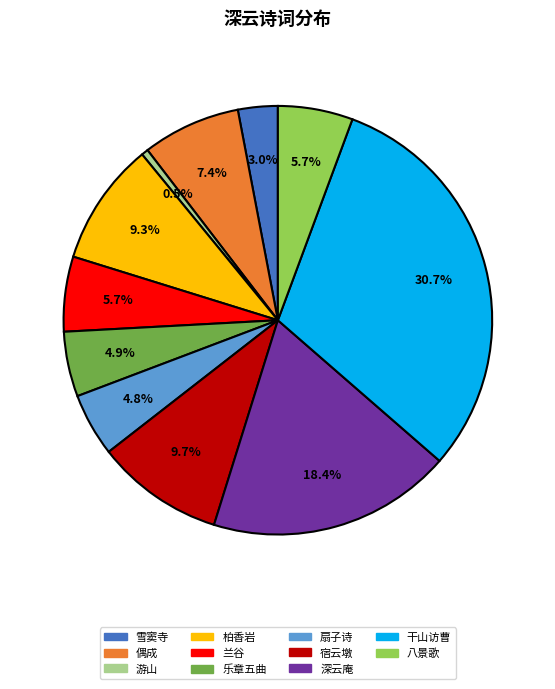

Approximately how many times larger is the value at 宿云墩 compared to 雪窦寺?

3.2